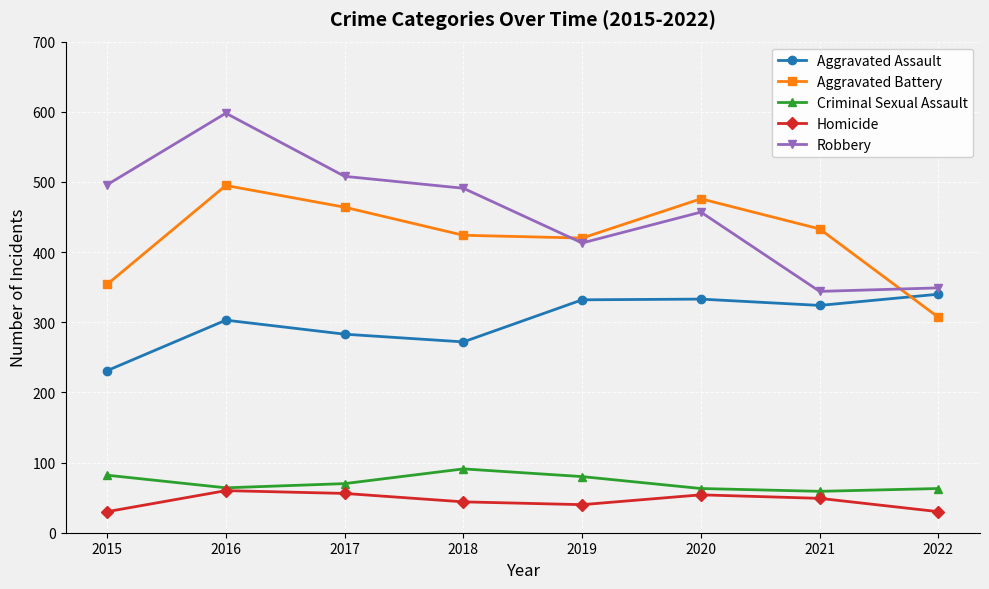

The value of Robbery at 2021 is 608. True or false?

False